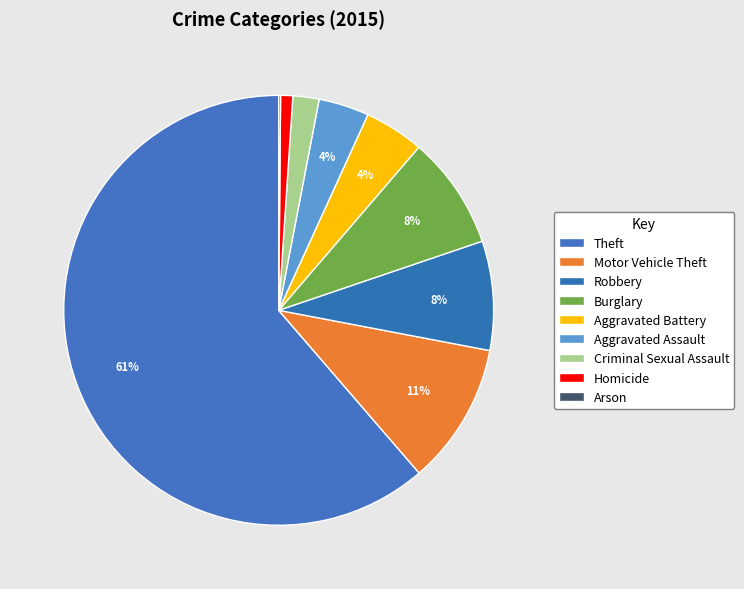

How many slices are in this pie chart?

9